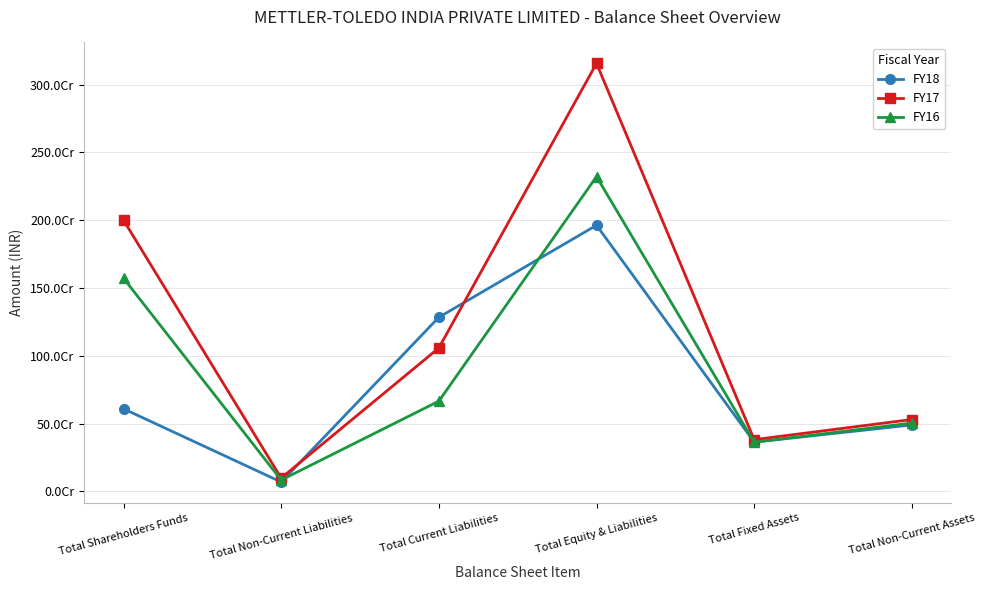

Does the chart have visible grid lines?

Yes